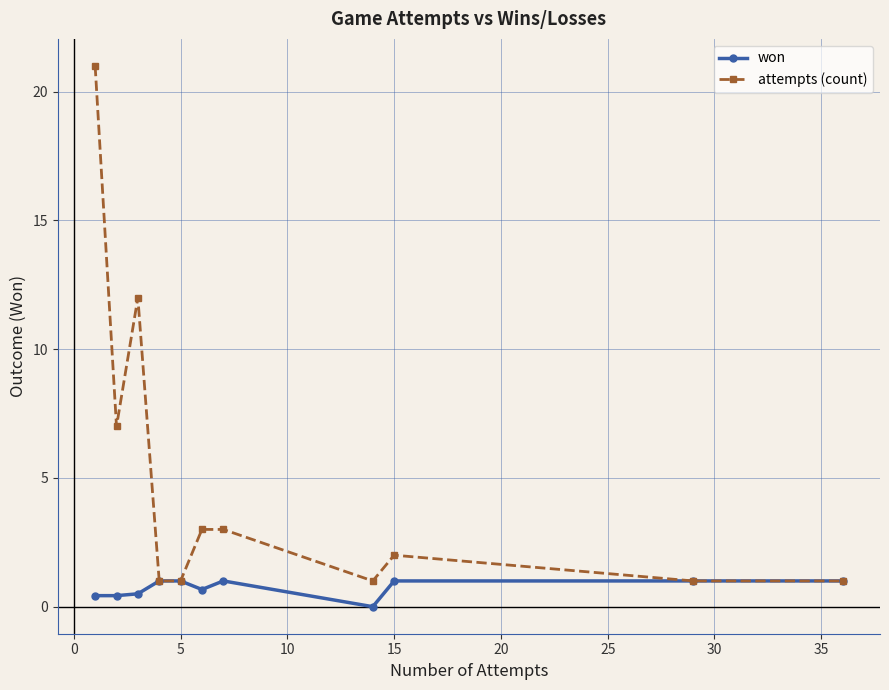

At how many categories does at least one series exceed 5?

3